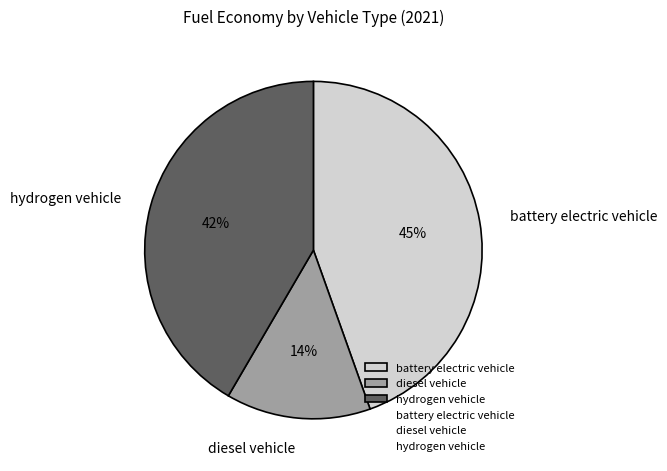

To the nearest percent, what is the difference between the largest and smallest slice percentages?

31%